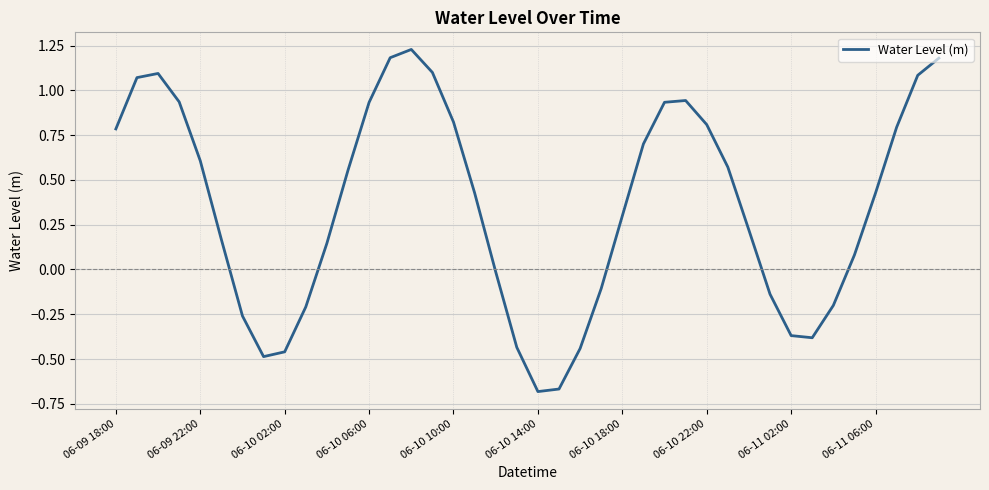

At which label does the data first exceed 0?

06-09 18:00